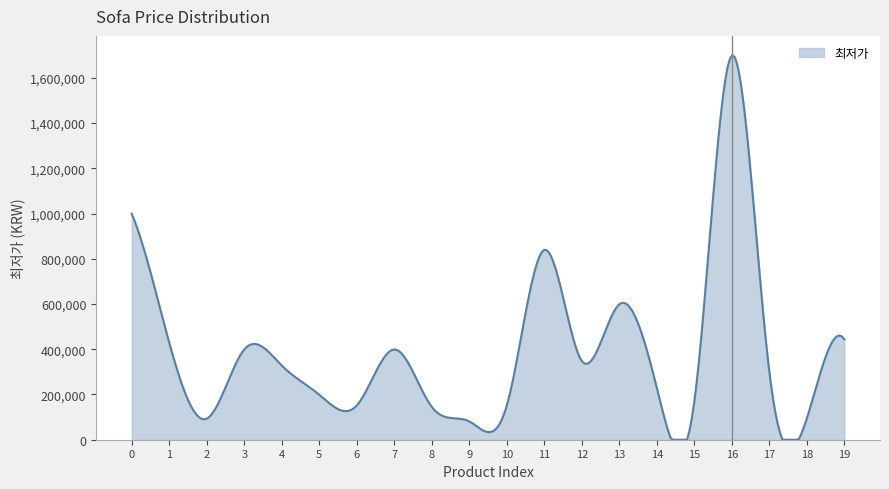

What is the difference between the maximum and minimum values?

1700181.0